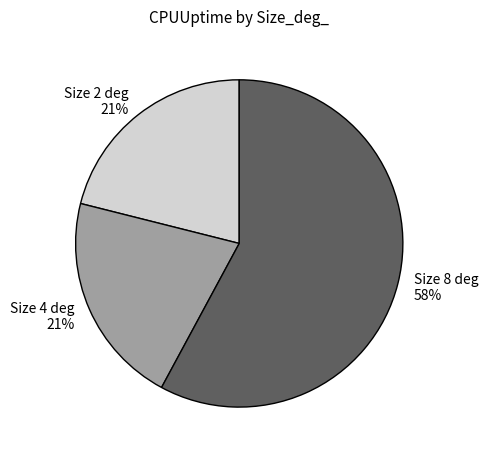

Approximately how many times larger is the value at Size 2 deg compared to Size 4 deg?

1.0